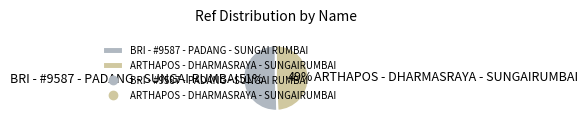

To the nearest percent, what percentage of the pie is BRI - #9587 - PADANG - SUNGAI RUMBAI?

51%